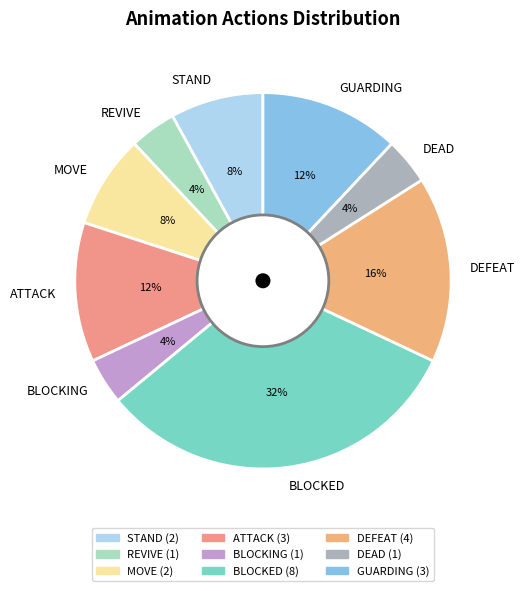

Which slice is the largest?

BLOCKED